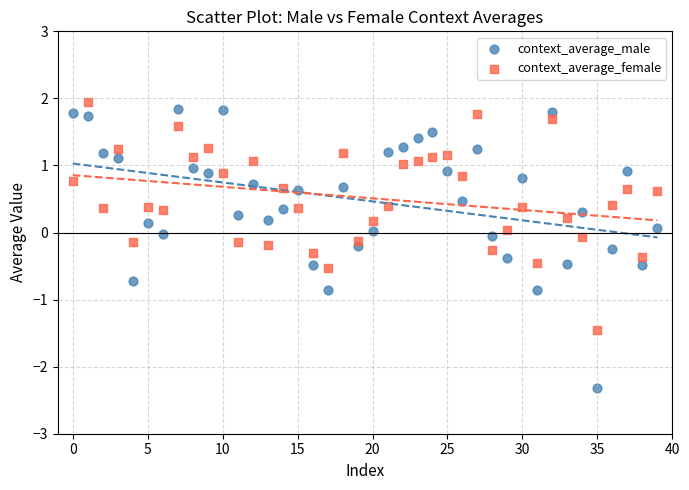

Which series has the largest Y range (max minus min)?

context_average_male